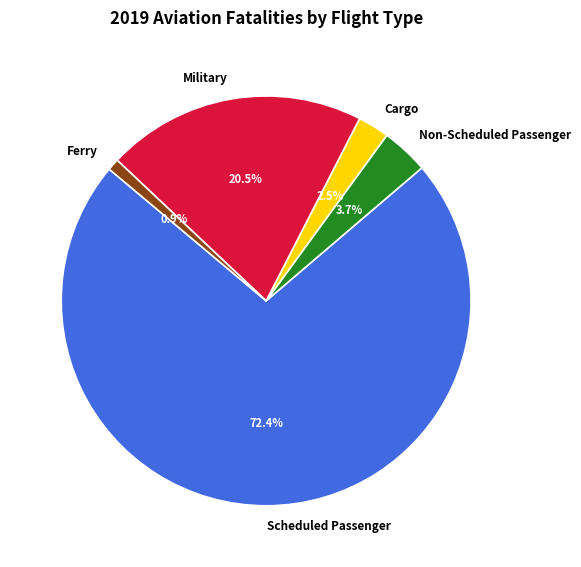

Which category has the smallest portion of the pie?

Ferry